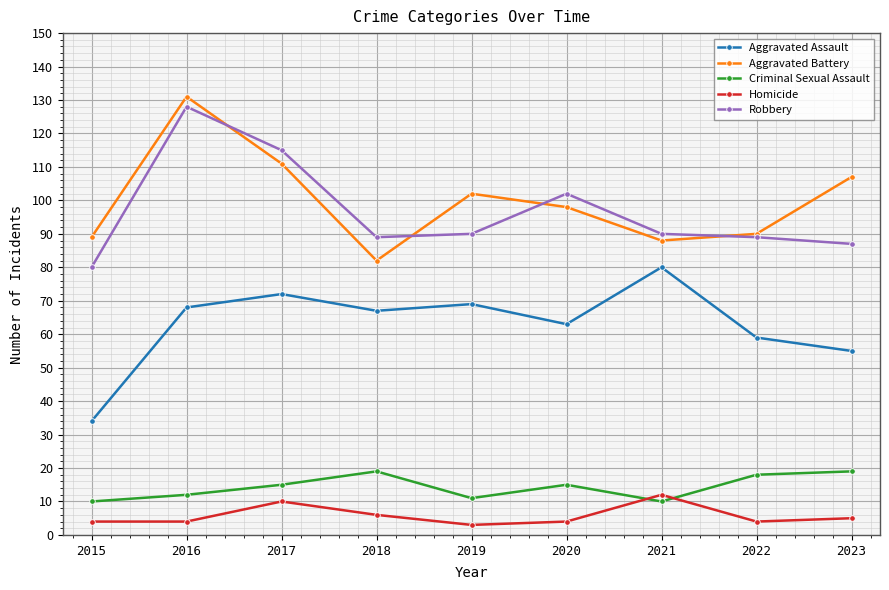

Between 2015 and 2019, which series saw the biggest shift?

Aggravated Assault